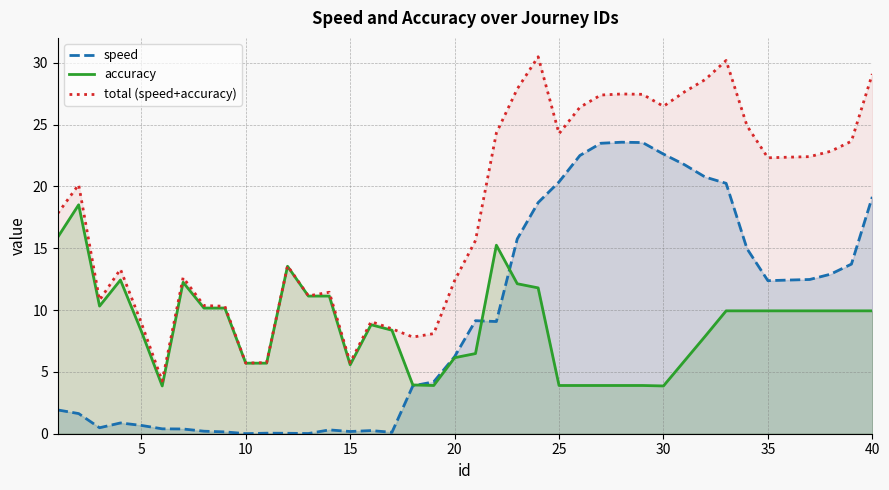

At which label does accuracy reach its peak?

2